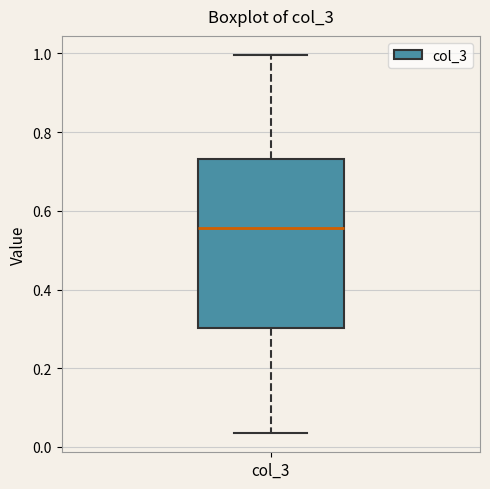

Transcribe this box plot: give where the median line is, the range the box spans, and where the two whiskers end, as read against the y-axis. The values are not printed on the chart, so give them approximately, as read against the axis.

median 0.56, box 0.30 to 0.74, whiskers 0.04 to 1.00